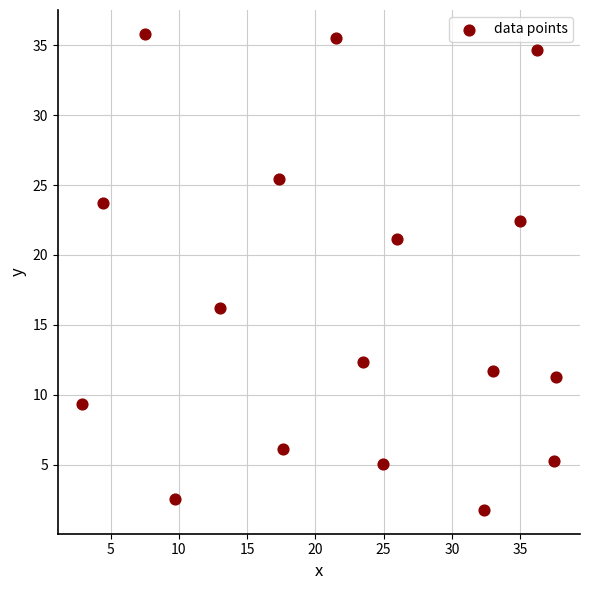

What is the range of Y values (max minus min)?

34.1